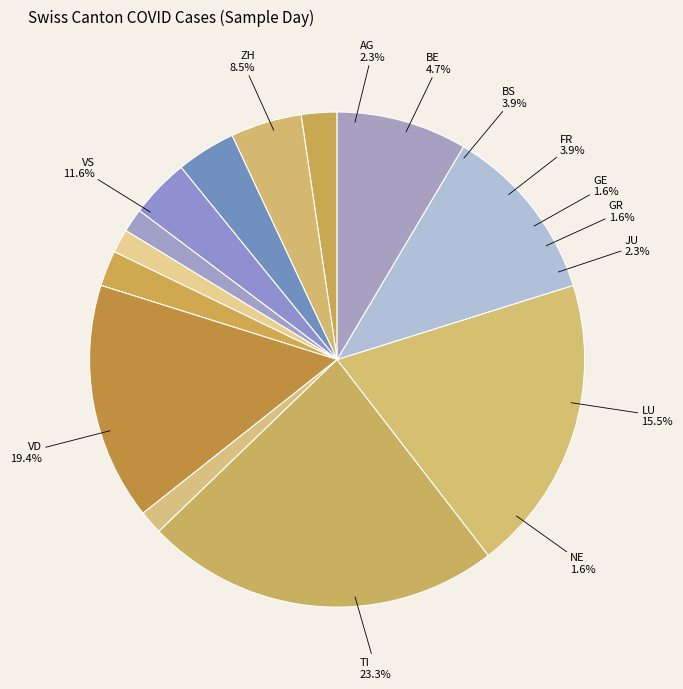

What percentage is the BE slice, to the nearest percent?

5%